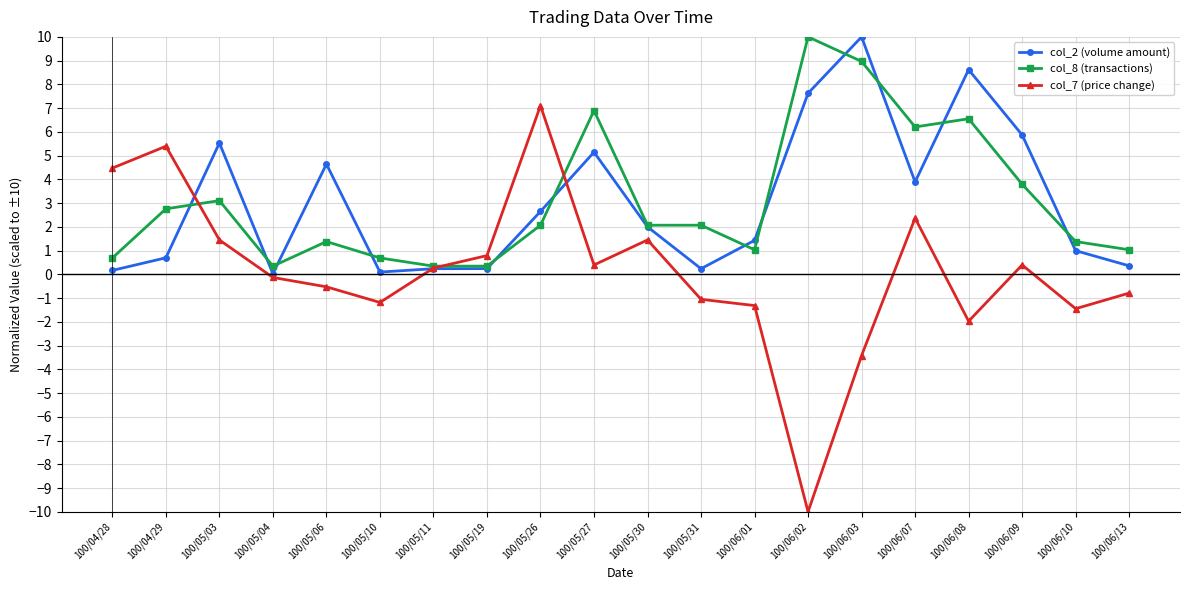

The col_7 (price change) series shows 7.1 at 100/05/26. True or false?

True